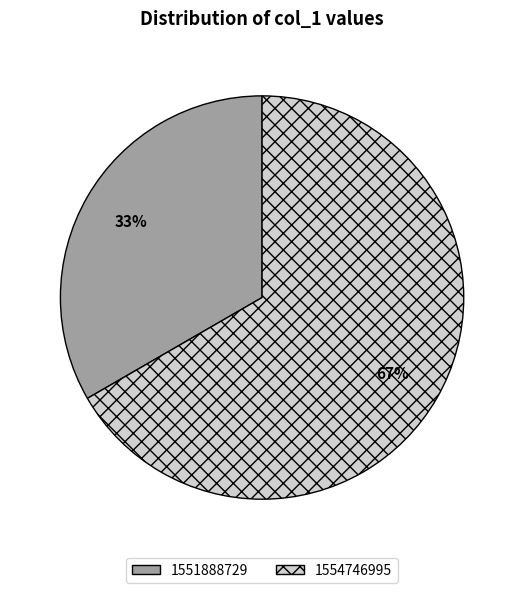

To the nearest percent, what is the combined percentage of 1551888729 and 1554746995?

100%